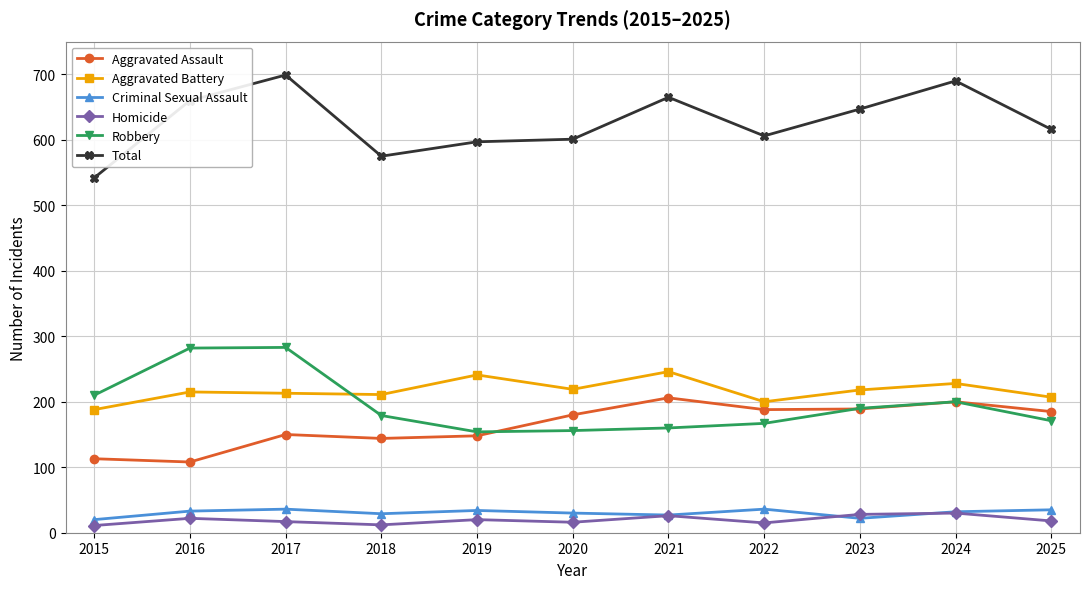

What are all the series names shown in the legend?

Aggravated Assault, Aggravated Battery, Criminal Sexual Assault, Homicide, Robbery, Total